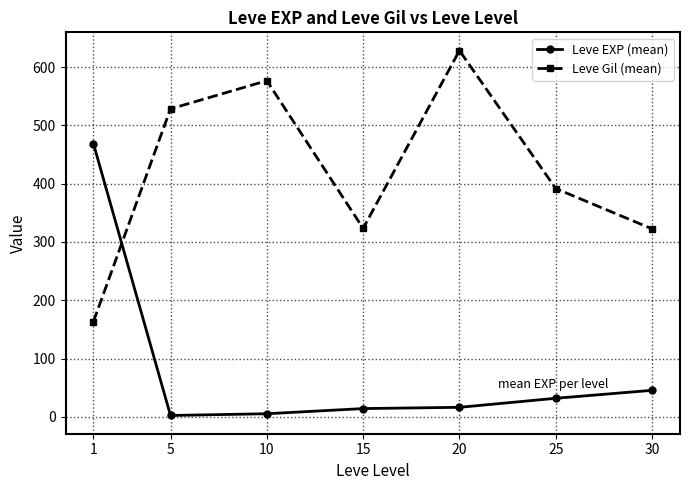

List the series in order of their peak value, highest first.

Leve Gil (mean), Leve EXP (mean)